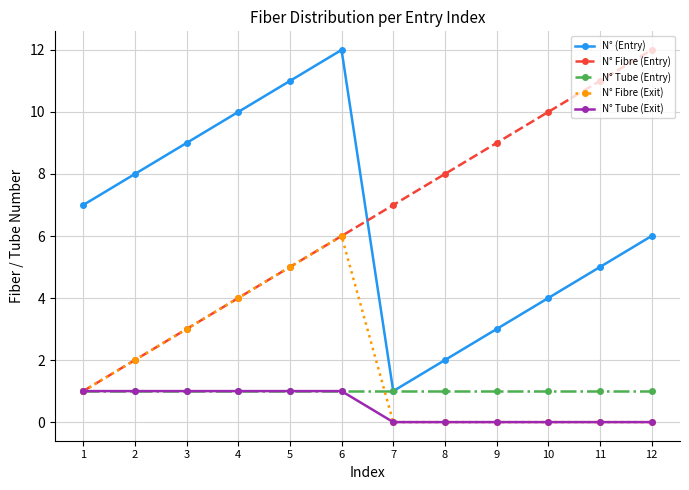

How many lines are shown in the chart?

5